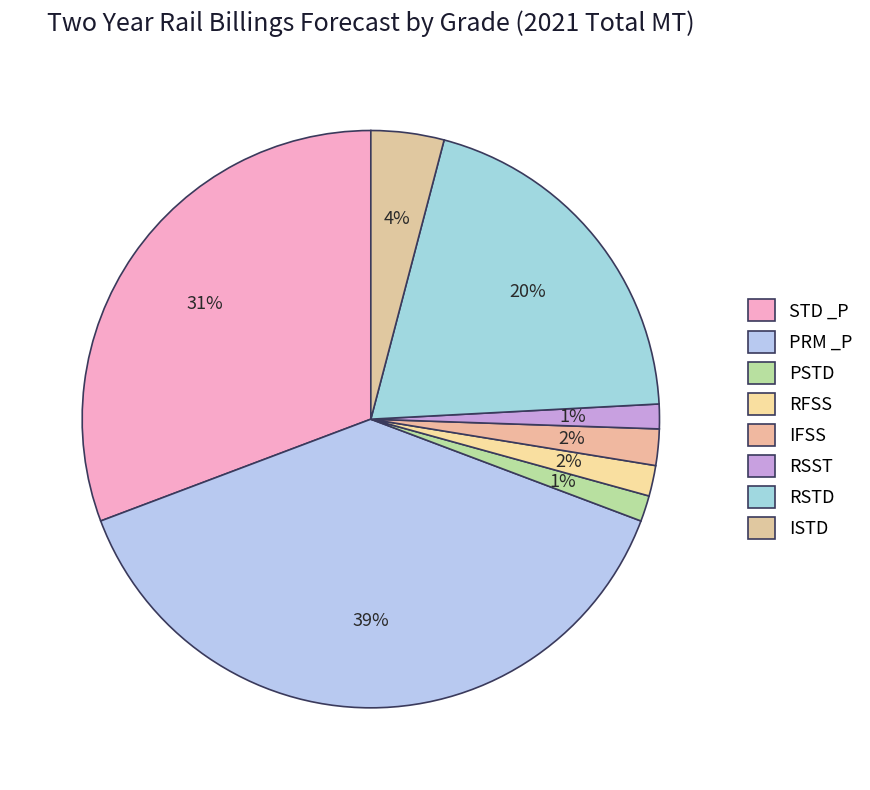

What percentage do RSTD and PRM _P together represent?

58.6%